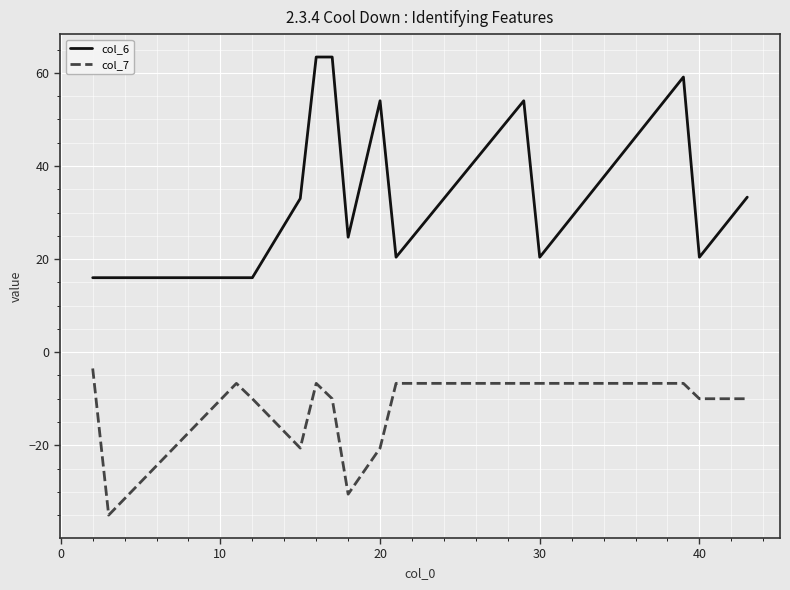

True or false: col_7 has more than 1 interior local peaks.

True